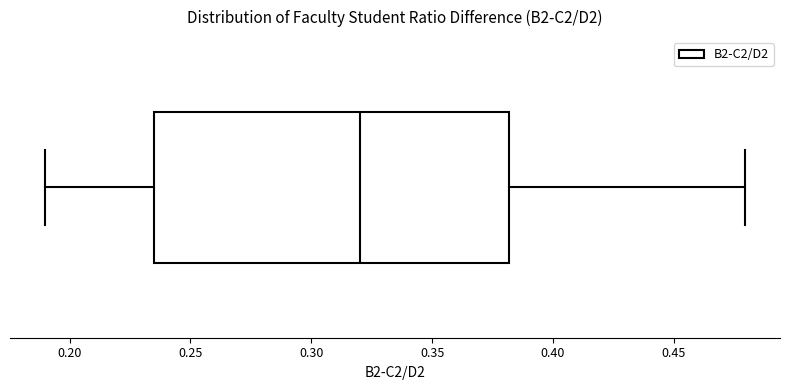

Transcribe this box plot: give where the median line is, the range the box spans, and where the two whiskers end, as read against the x-axis. The values are not printed on the chart, so give them approximately, as read against the axis.

median 0.320, box 0.235 to 0.380, whiskers 0.190 to 0.480